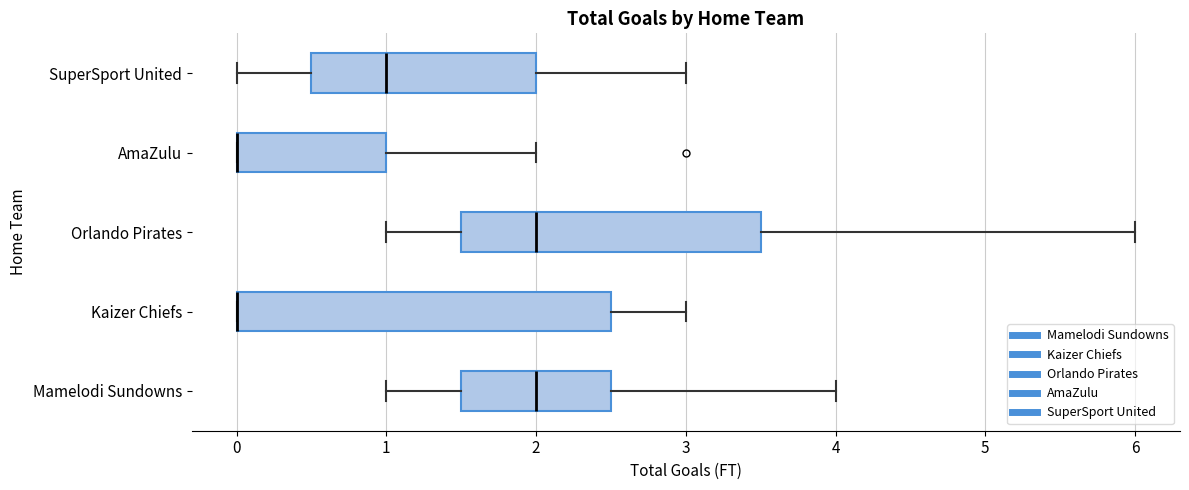

Where is the right edge of the box for SuperSport United on the x-axis? The values are not printed on the chart, so give them approximately, as read against the axis.

2.0